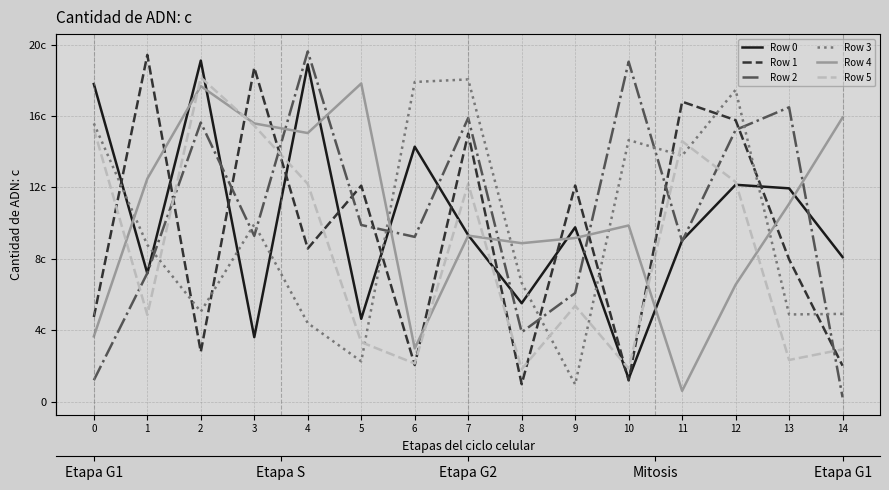

List the labels in order of Row 4 value, smallest first.

11, 6, 0, 12, 8, 9, 7, 10, 13, 1, 4, 3, 14, 2, 5